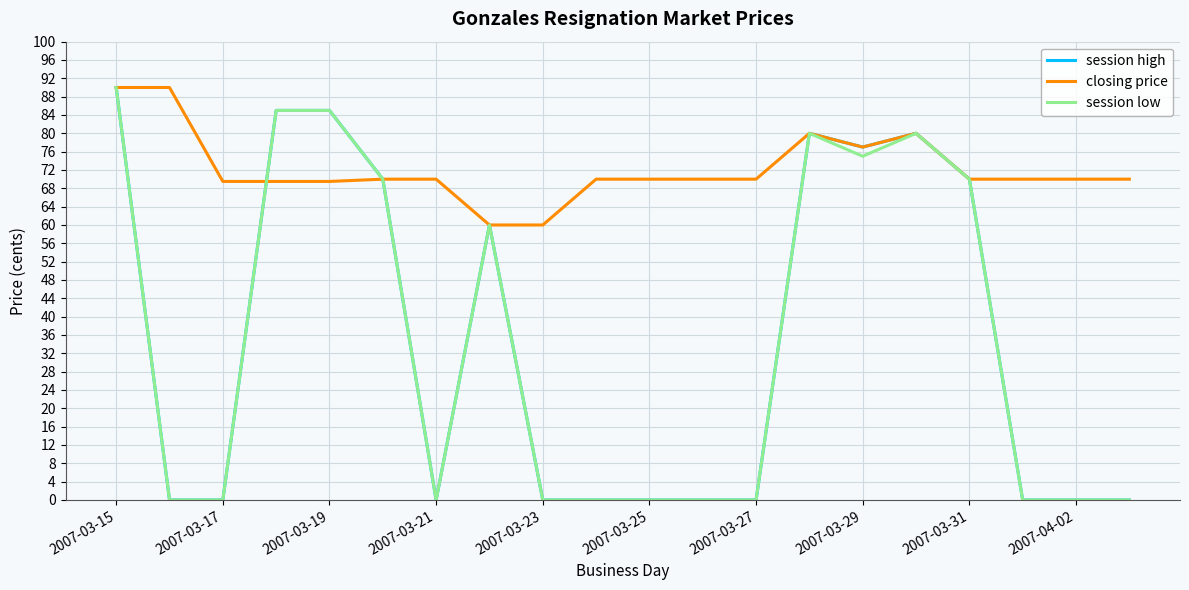

Does the chart display data point markers on the line(s)?

No